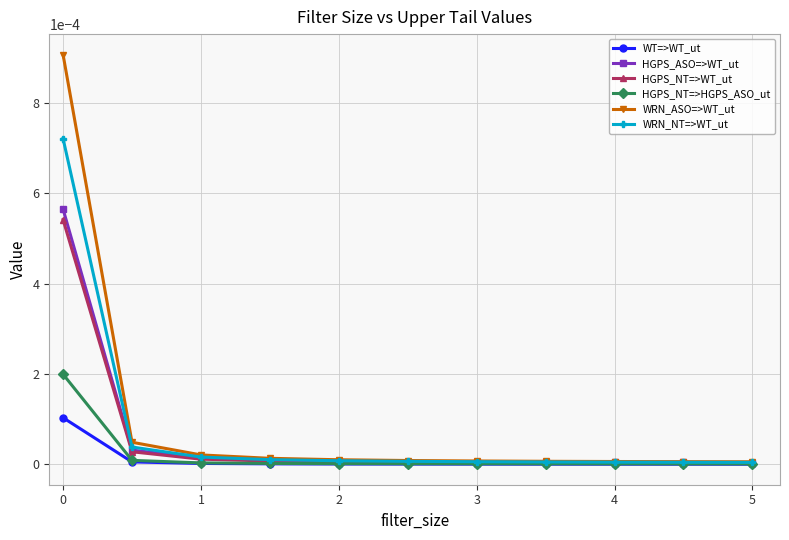

Which series has the largest range (max minus min)?

WRN_ASO=>WT_ut